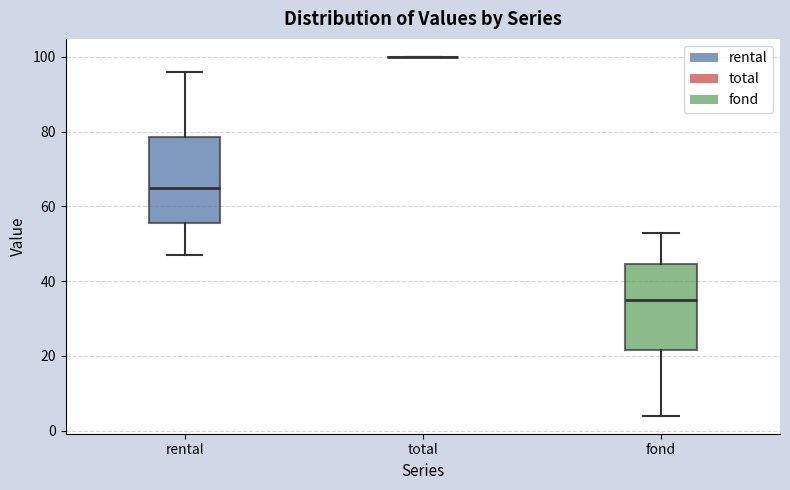

Where does the lower whisker of the box for rental end on the y-axis? The values are not printed on the chart, so give them approximately, as read against the axis.

48